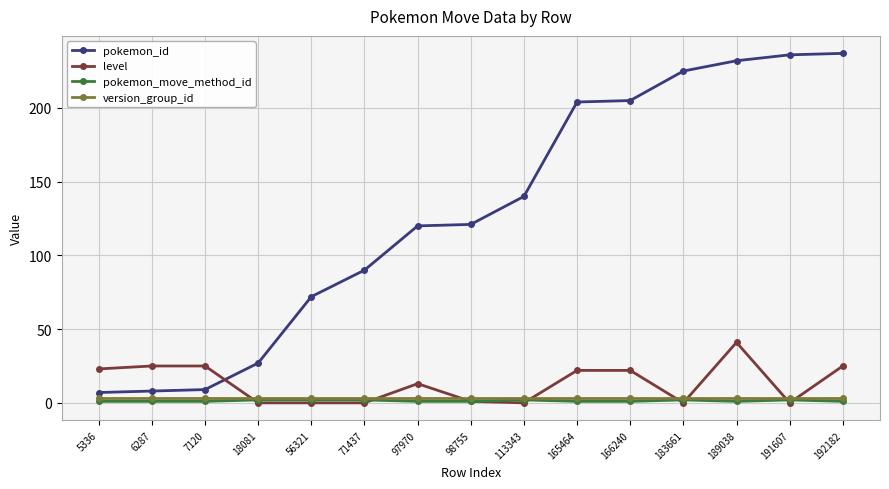

How many lines are shown in the chart?

4